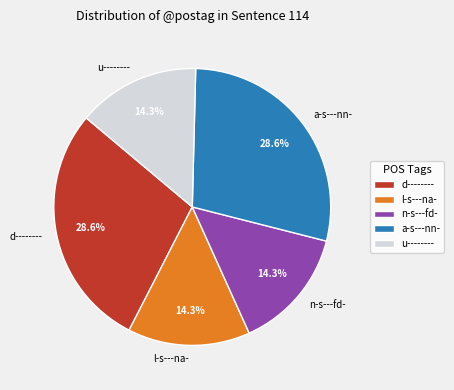

What percentage is the l-s---na- slice, to the nearest percent?

14%